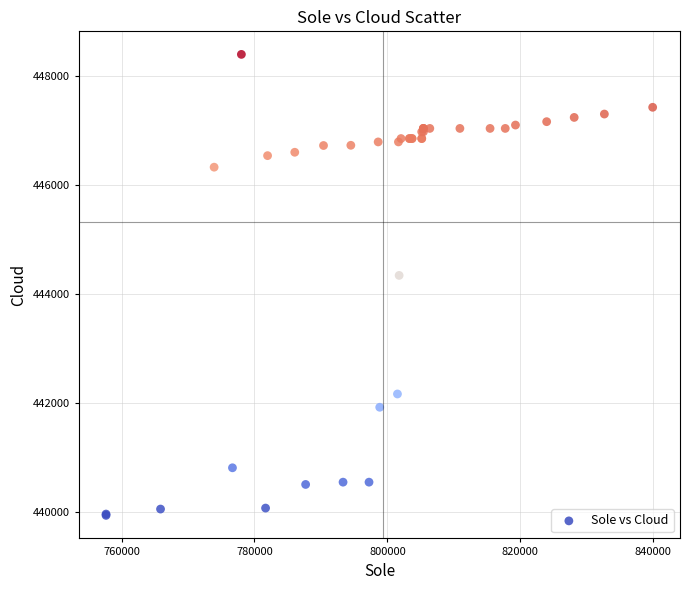

What Y value in the scatter plot is closest to 444172?

444346